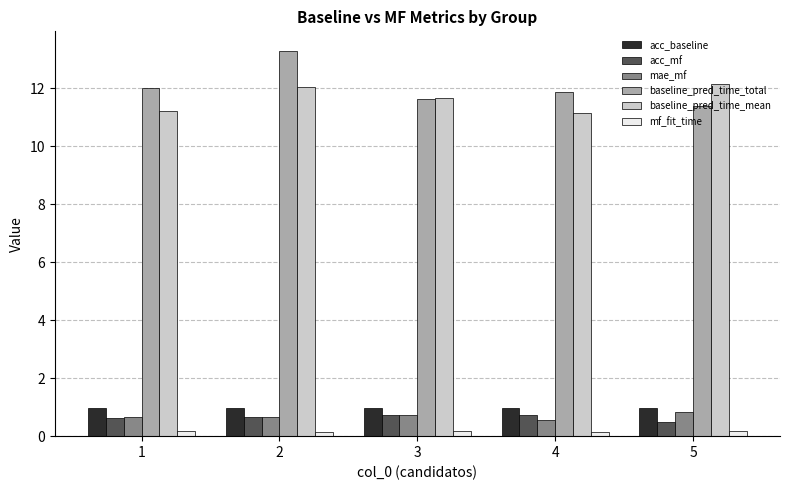

The value of baseline_pred_time_total at 1 is 18.9. True or false?

False